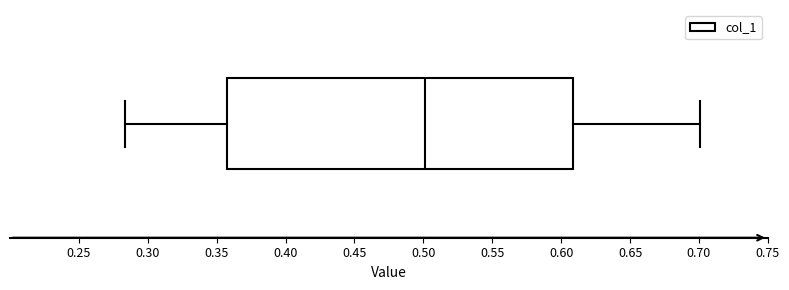

Where does the median line of the box sit on the x-axis? The values are not printed on the chart, so give them approximately, as read against the axis.

0.500